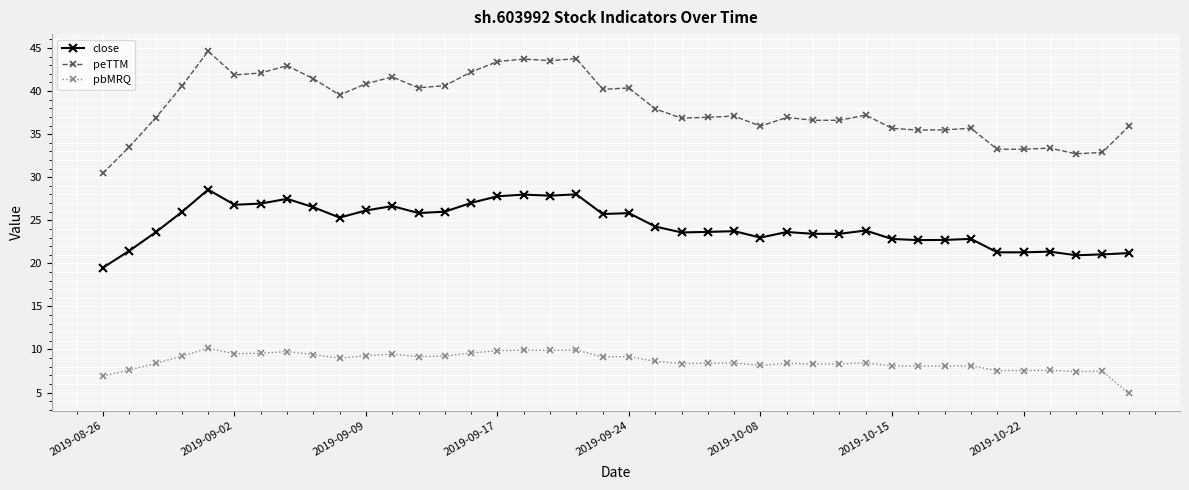

Which series has the largest range (max minus min)?

peTTM